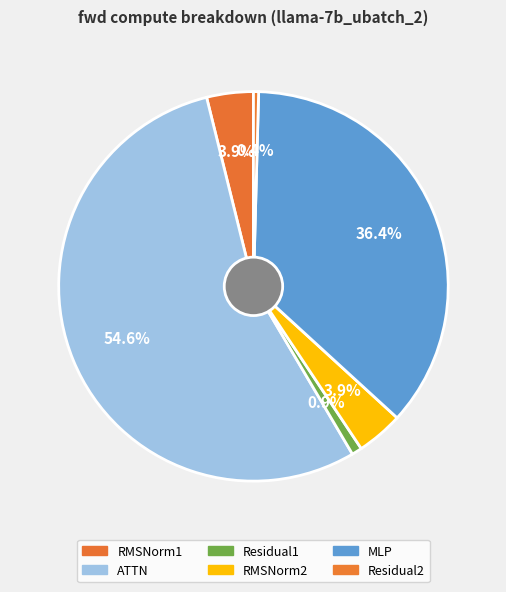

To the nearest percent, what percentage of the pie is RMSNorm1?

4%